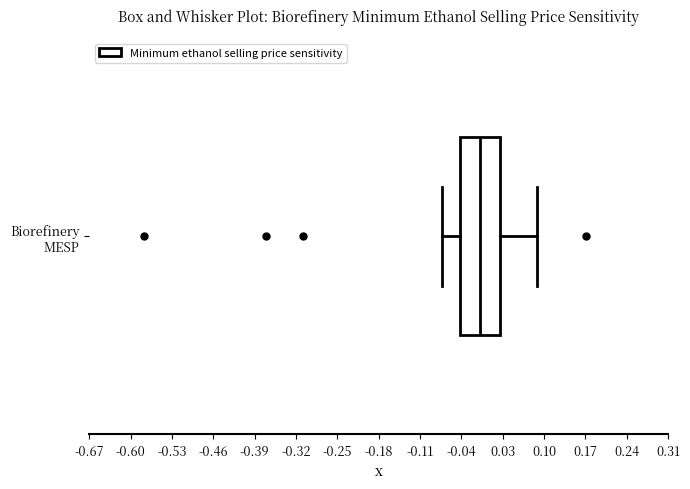

Transcribe this box plot: give where the median line is, the range the box spans, and where the two whiskers end, as read against the x-axis. The values are not printed on the chart, so give them approximately, as read against the axis.

median -0.01, box -0.04 to 0.03, whiskers -0.07 to 0.09